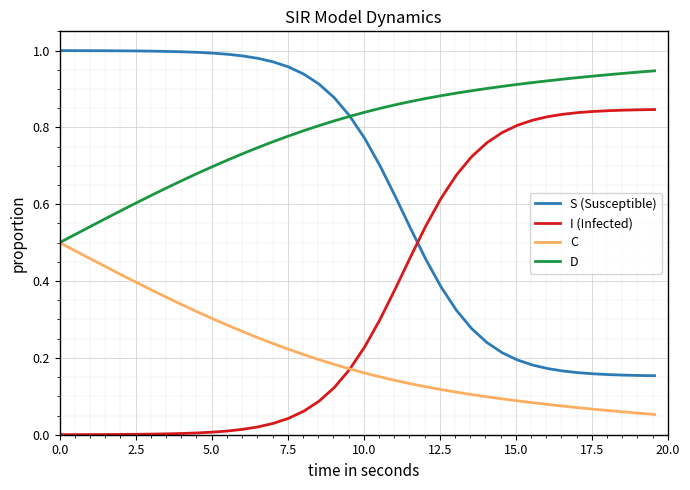

Which series has the largest total across all categories?

D